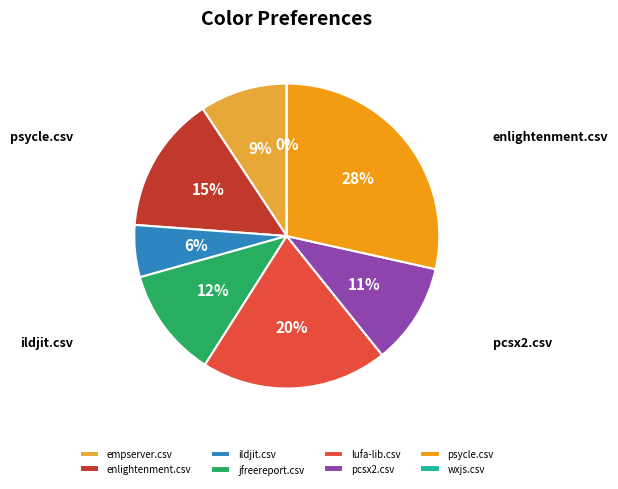

Which has a higher value, lufa-lib.csv or psycle.csv?

psycle.csv